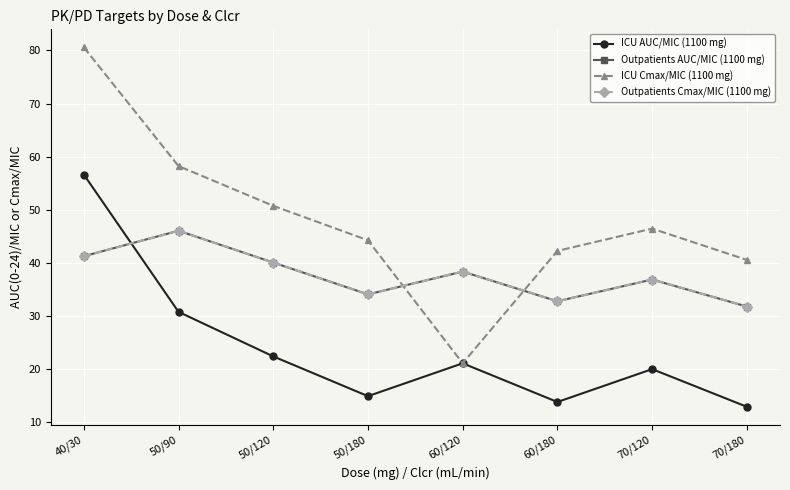

How many values in the ICU Cmax/MIC (1100 mg) series exceed 46?

4